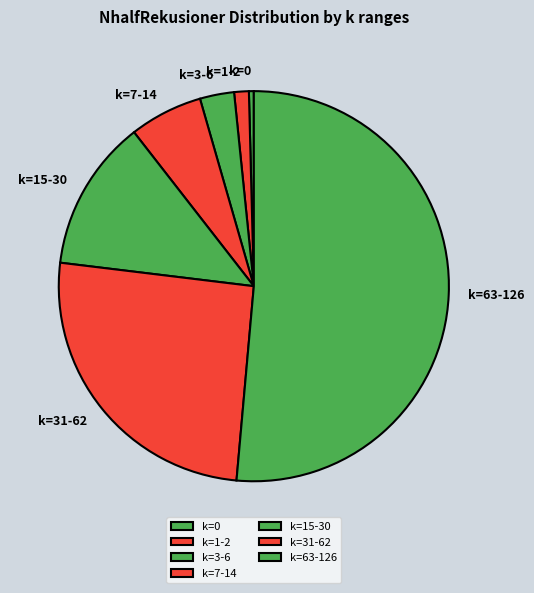

Between k=15-30 and k=7-14, which is larger?

k=15-30